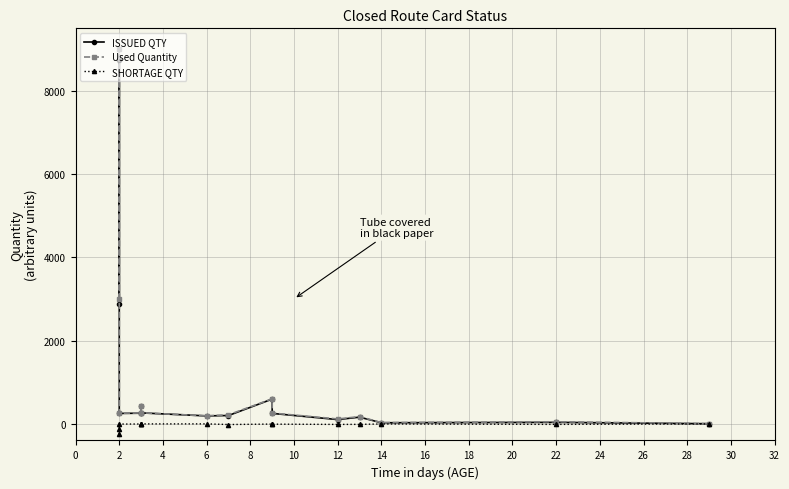

Which label corresponds to the smallest value in the chart?

2